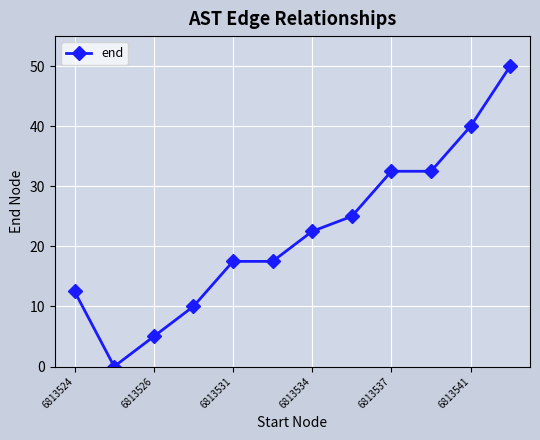

What is the maximum value shown in the chart?

50.0